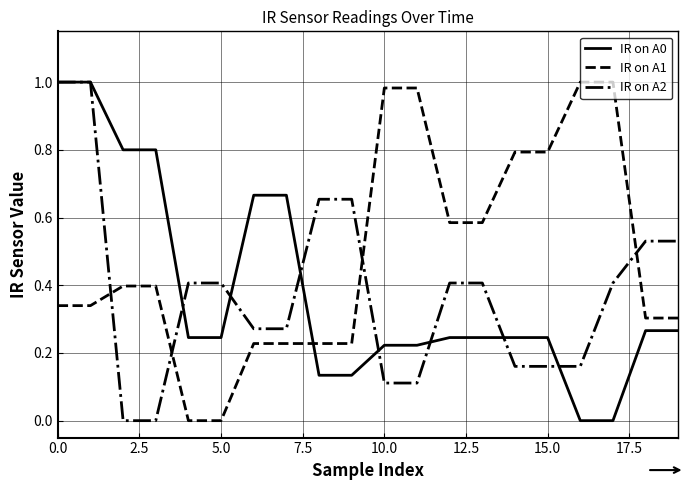

Which series ends up on top after the final intersection of IR on A0 and IR on A1?

IR on A1